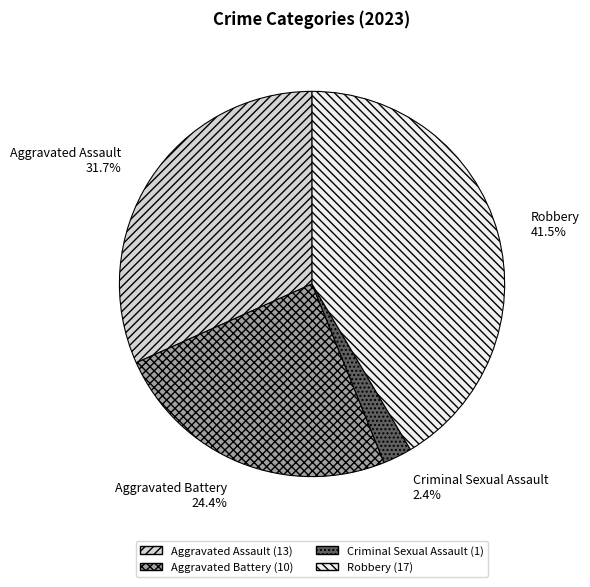

Does Robbery represent more than half of the total?

No